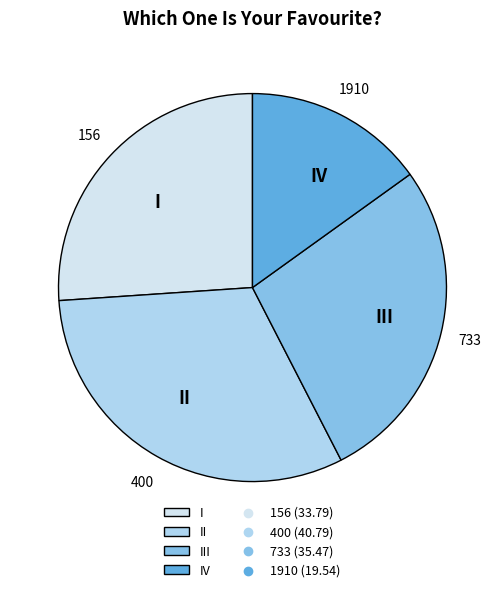

Which category has the smallest portion of the pie?

IV